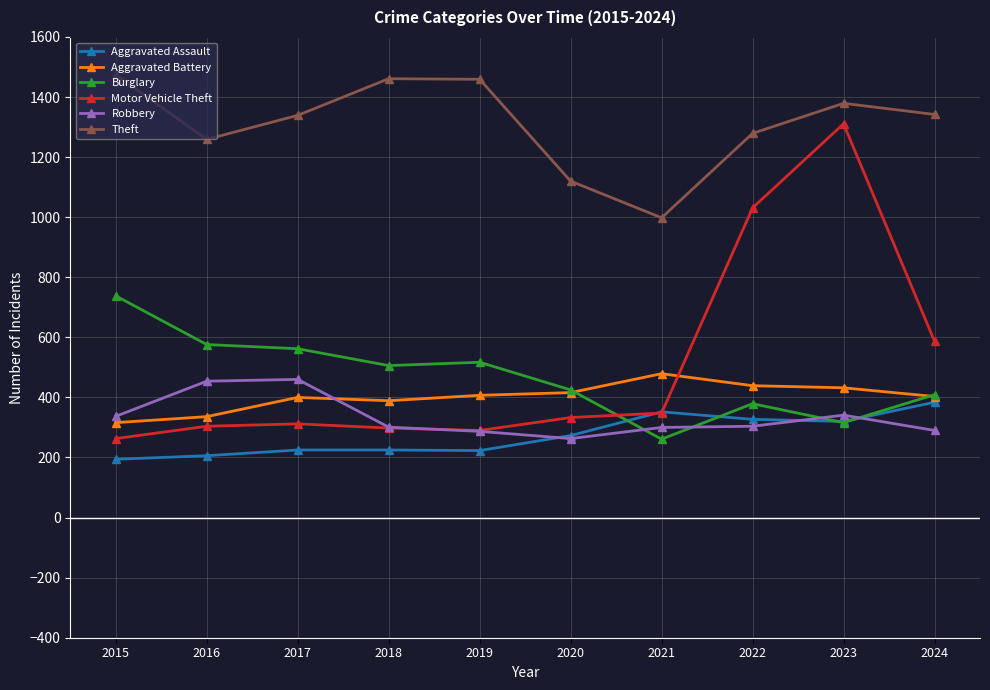

What are all the series names shown in the legend?

Aggravated Assault, Aggravated Battery, Burglary, Motor Vehicle Theft, Robbery, Theft